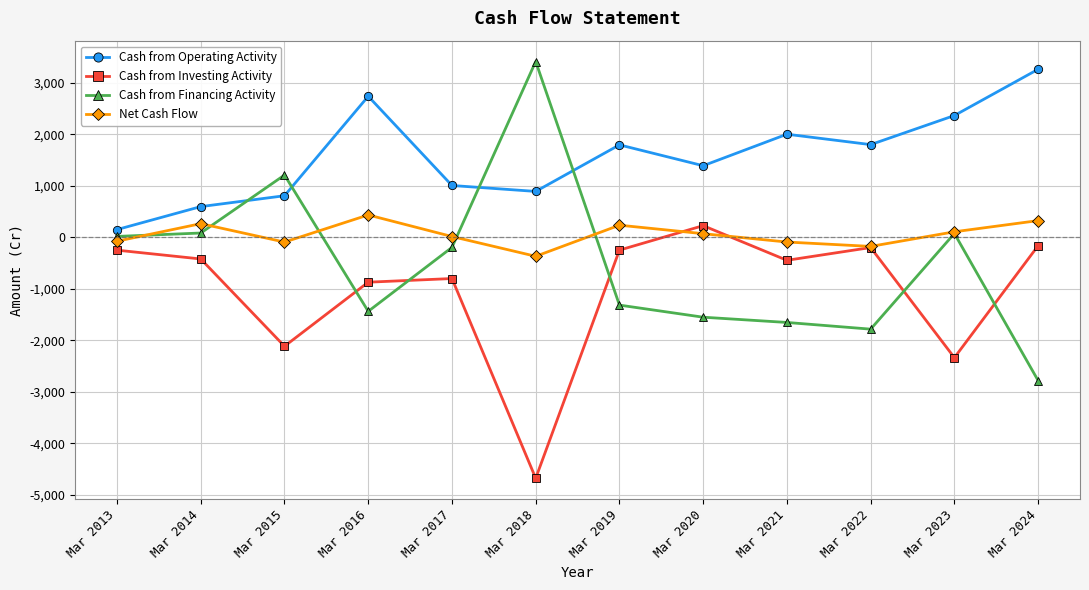

What is the value of the Cash from Investing Activity point at the 1st from the left?

-247